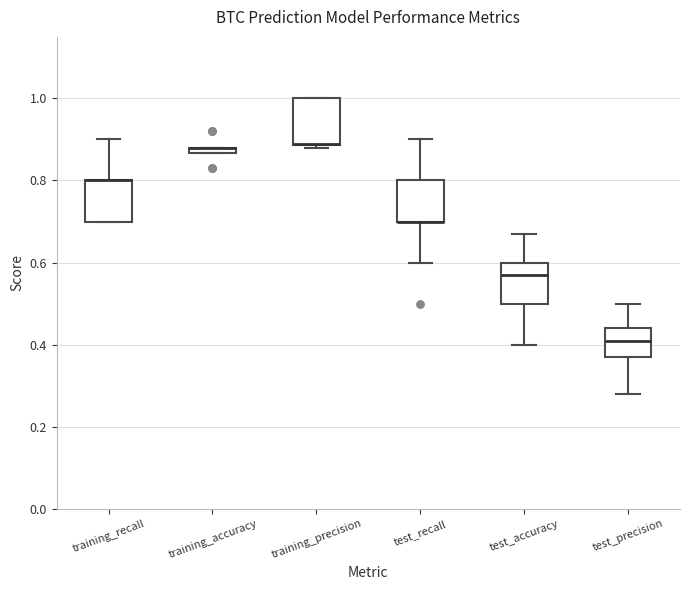

Where does the lower whisker of the box for test_precision end on the y-axis? The values are not printed on the chart, so give them approximately, as read against the axis.

0.28